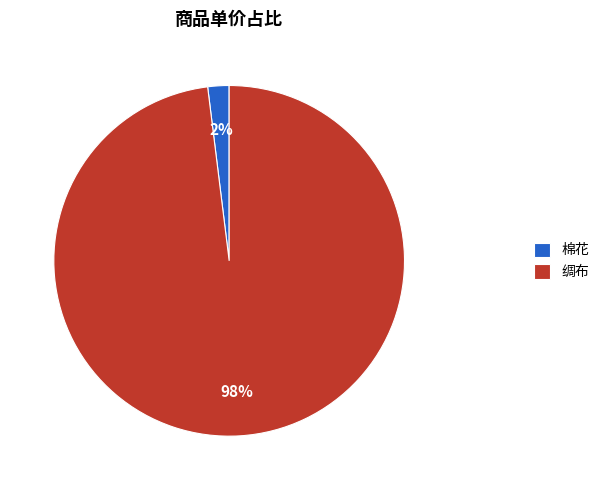

How many segments does this pie chart have?

2